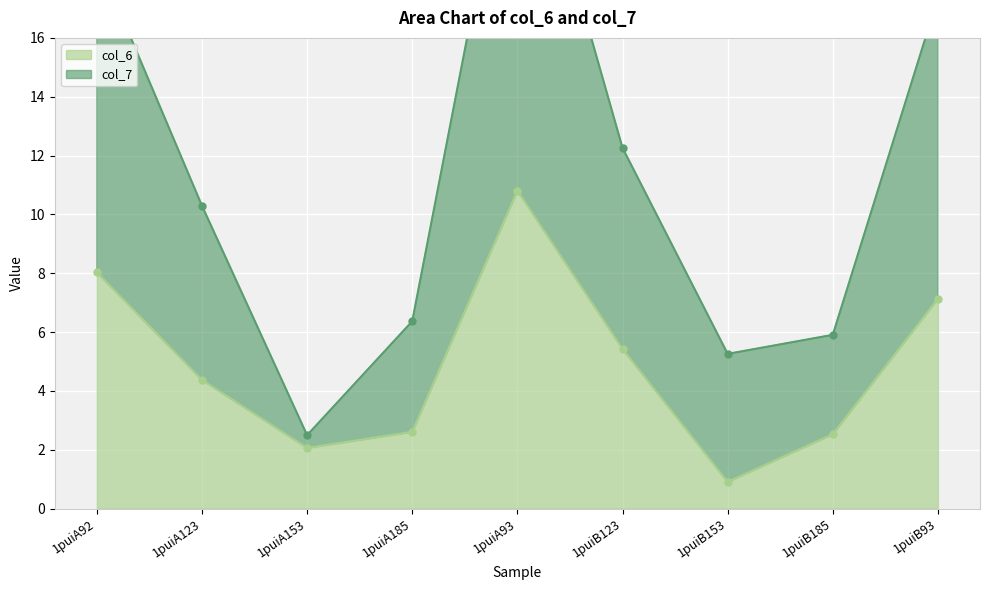

What is the value of the col_6 point at the 7th from the left?

0.9